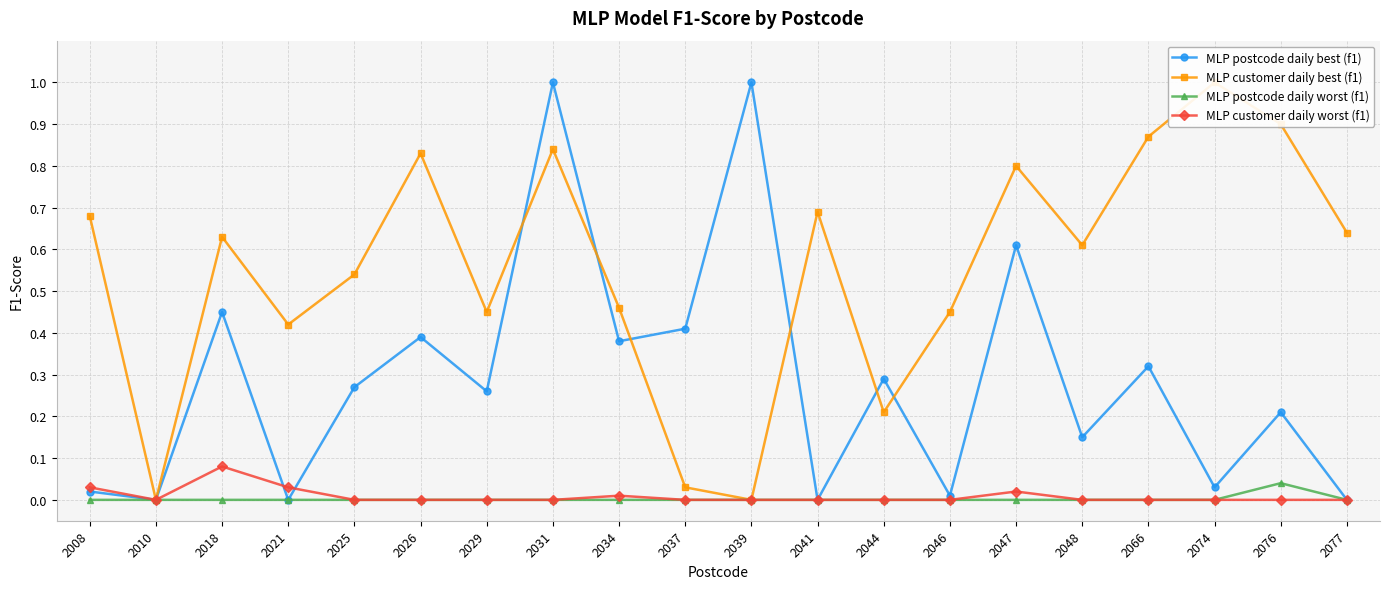

Reading left to right, extract all data points from this chart.

MLP postcode daily best (f1): 2008=0.0	2010=0.0	2018=0.5	2021=0.0	2025=0.3	2026=0.4	2029=0.3	2031=1.0	2034=0.4	2037=0.4	2039=1.0	2041=0.0	2044=0.3	2046=0.0	2047=0.6	2048=0.1	2066=0.3	2074=0.0	2076=0.2	2077=0.0
MLP customer daily best (f1): 2008=0.7	2010=0.0	2018=0.6	2021=0.4	2025=0.5	2026=0.8	2029=0.5	2031=0.8	2034=0.5	2037=0.0	2039=0.0	2041=0.7	2044=0.2	2046=0.5	2047=0.8	2048=0.6	2066=0.9	2074=1.0	2076=0.9	2077=0.6
MLP postcode daily worst (f1): 2008=0.0	2010=0.0	2018=0.0	2021=0.0	2025=0.0	2026=0.0	2029=0.0	2031=0.0	2034=0.0	2037=0.0	2039=0.0	2041=0.0	2044=0.0	2046=0.0	2047=0.0	2048=0.0	2066=0.0	2074=0.0	2076=0.0	2077=0.0
MLP customer daily worst (f1): 2008=0.0	2010=0.0	2018=0.1	2021=0.0	2025=0.0	2026=0.0	2029=0.0	2031=0.0	2034=0.0	2037=0.0	2039=0.0	2041=0.0	2044=0.0	2046=0.0	2047=0.0	2048=0.0	2066=0.0	2074=0.0	2076=0.0	2077=0.0